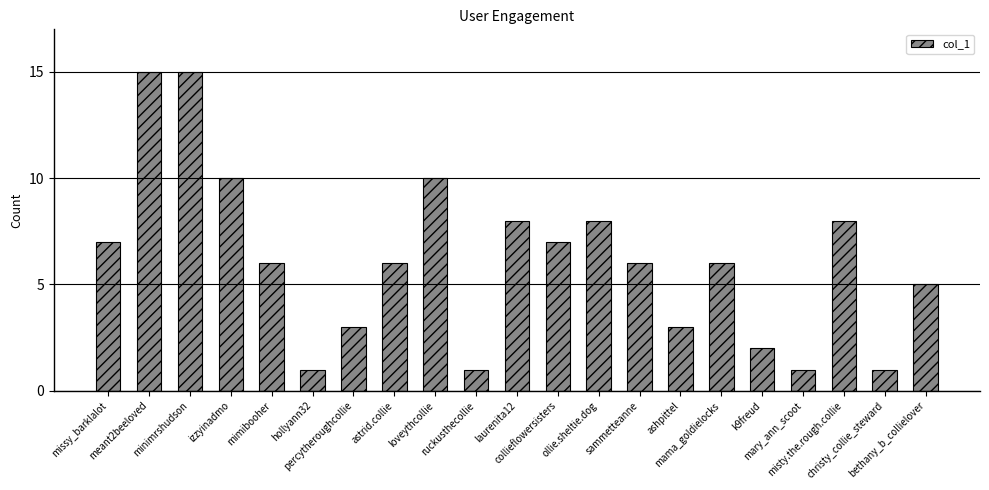

What is the sum of the values at meant2beeloved and collieflowersisters?

22